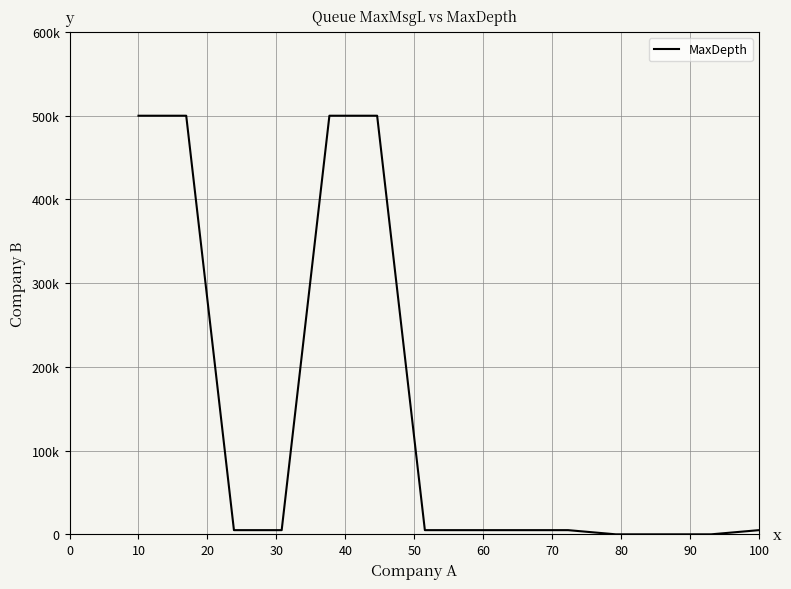

What is the maximum value shown in the chart?

500000